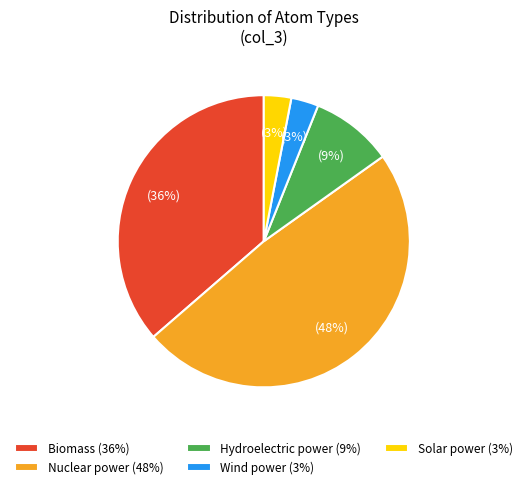

To the nearest percent, what percentage of the pie is Wind power (3%)?

3%